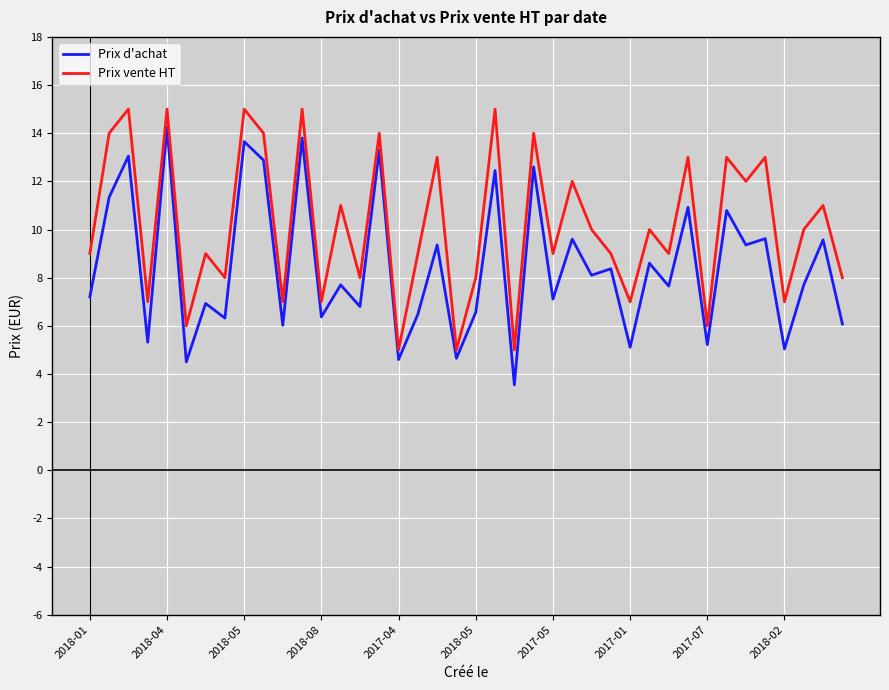

What is the minimum value for Prix vente HT?

5.0